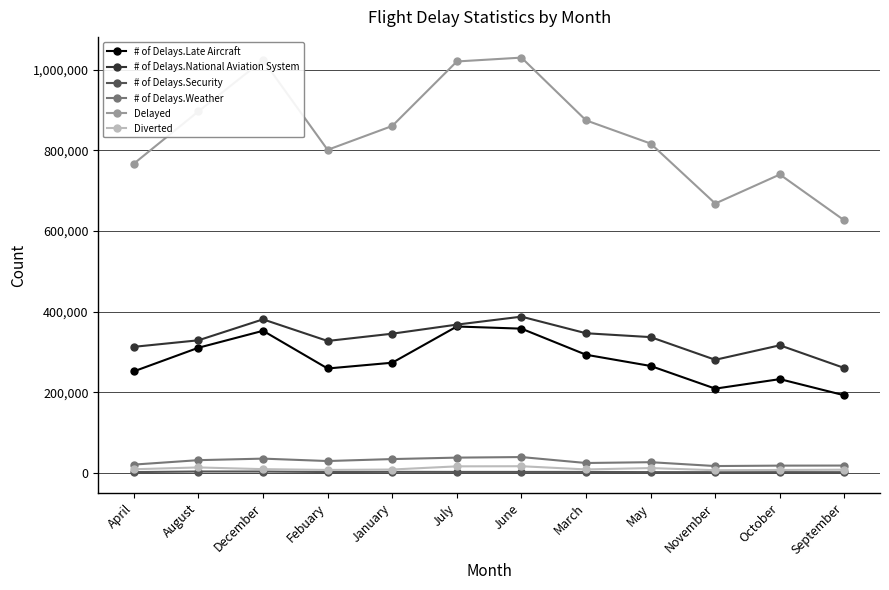

Between December and January, which series saw the biggest shift?

Delayed